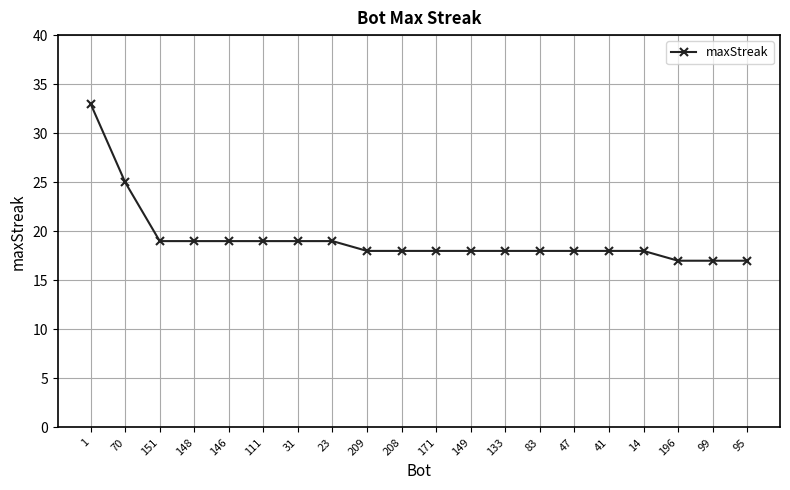

What is the label of the 17th point from the left?

14